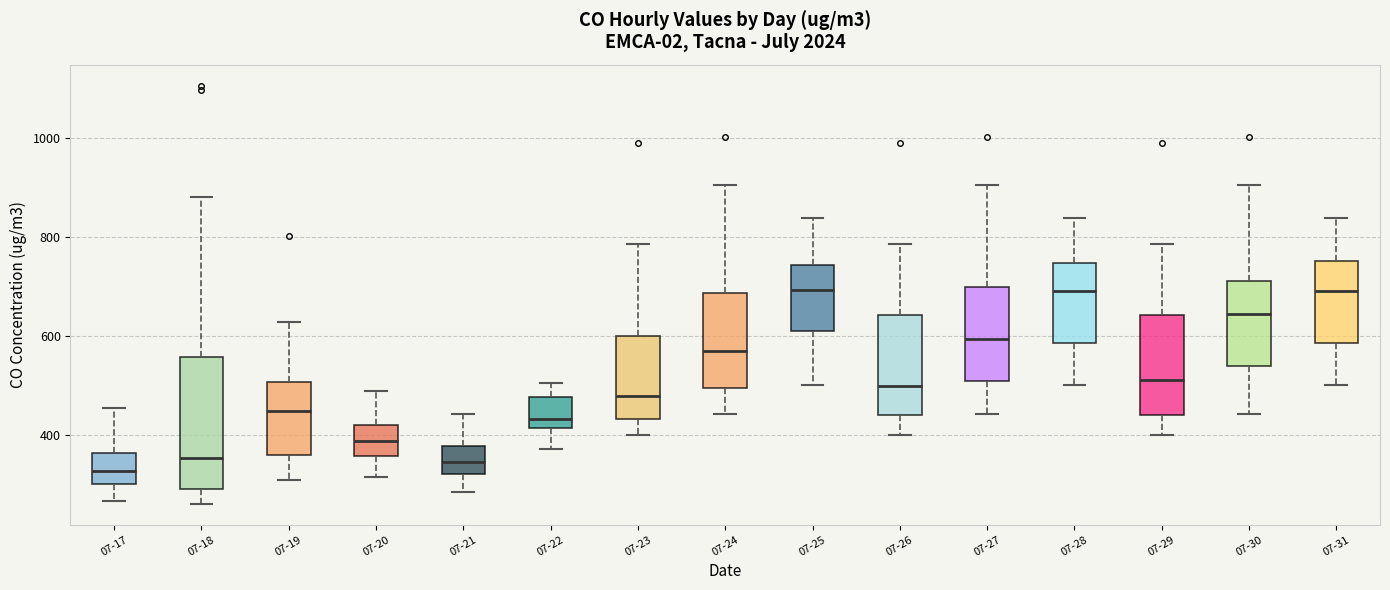

Comparing the boxes themselves (not the whiskers), which one is the tallest?

07-18